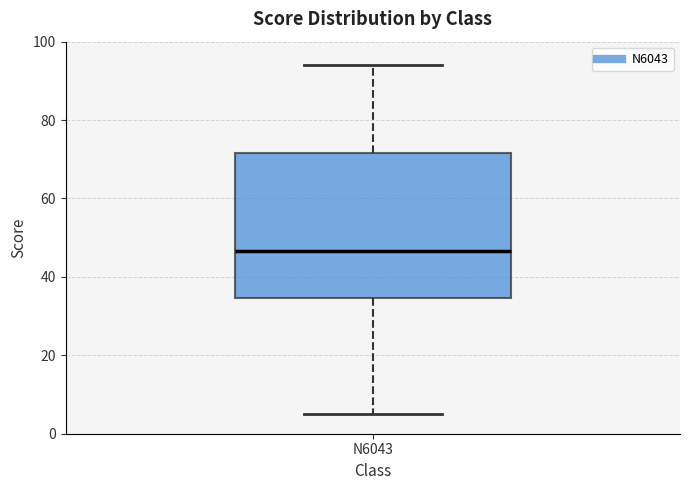

Read this box plot against the y-axis: the position of the median line, the range covered by the box, and the ends of both whiskers. The values are not printed on the chart, so give them approximately, as read against the axis.

median 46, box 34 to 72, whiskers 6 to 94